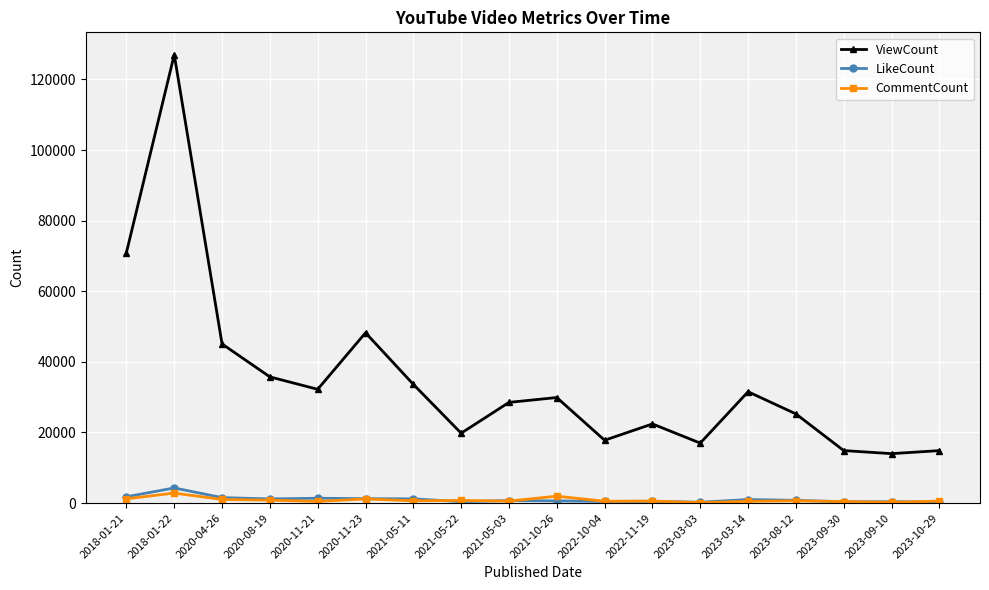

At which category is the sum across all series the highest?

2018-01-22